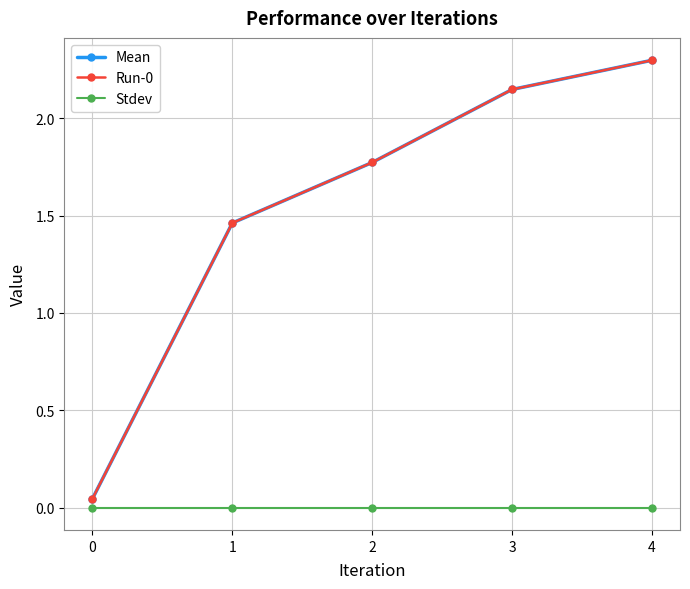

How many lines are shown in the chart?

3